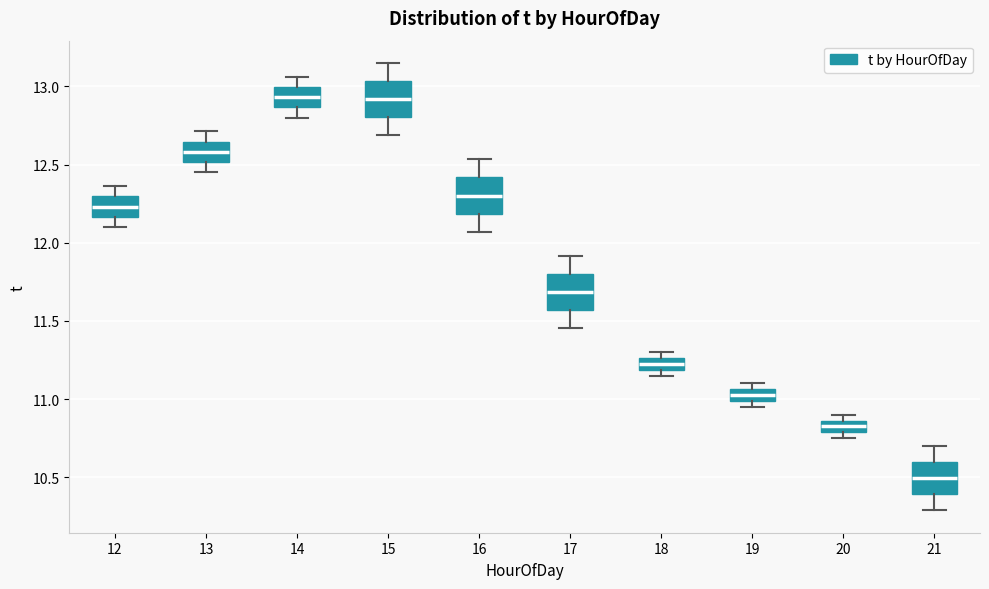

Where does the upper whisker of the box at x = 15 end on the y-axis? The values are not printed on the chart, so give them approximately, as read against the axis.

13.15